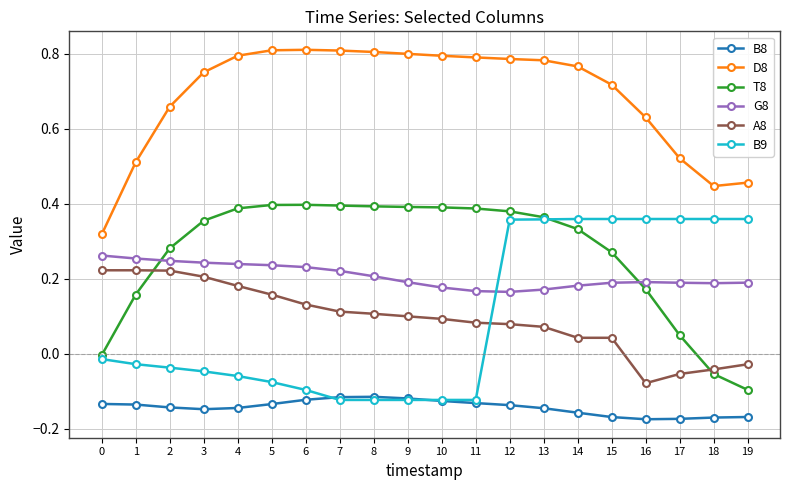

Is it true that G8 equals 0.3 at 5?

False